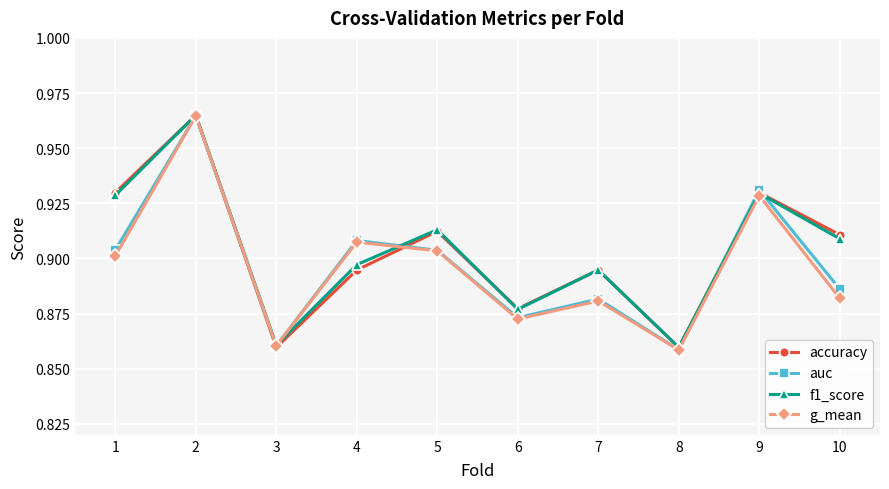

What are all the series names shown in the legend?

accuracy, auc, f1_score, g_mean